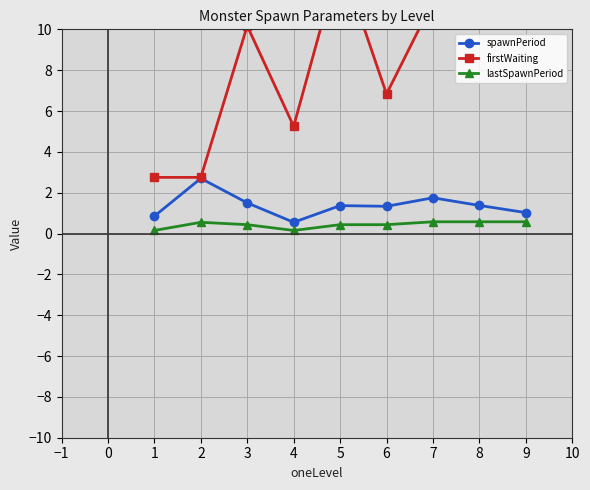

What is the lowest value of the spawnPeriod series?

0.6